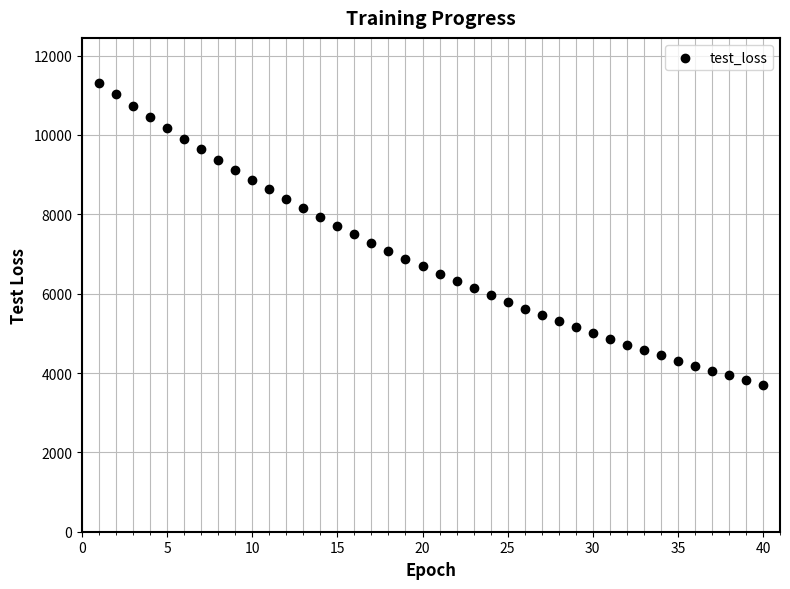

How many data points are displayed?

40